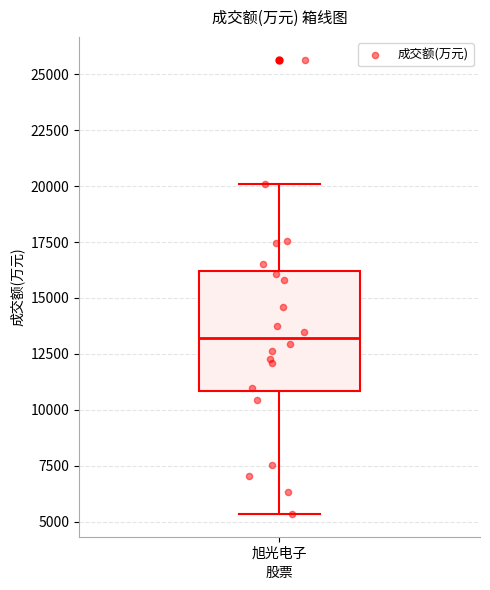

Transcribe this box plot: give where the median line is, the range the box spans, and where the two whiskers end, as read against the y-axis. The values are not printed on the chart, so give them approximately, as read against the axis.

median 13000, box 11000 to 16000, whiskers 5500 to 20000